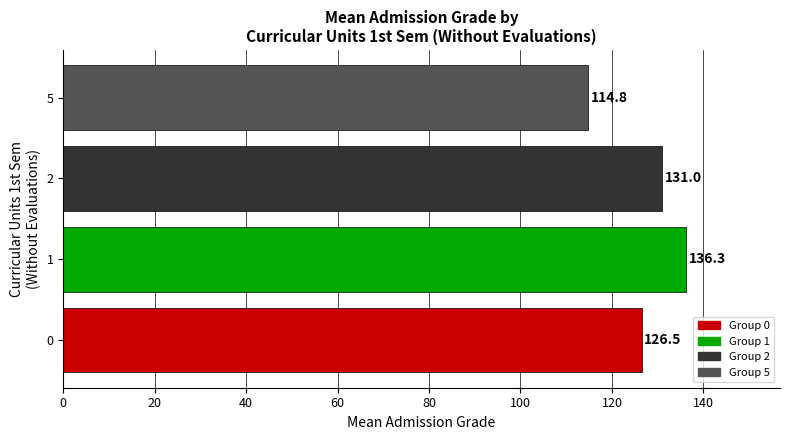

The chart shows a value of 194.8 at 5. True or false?

False